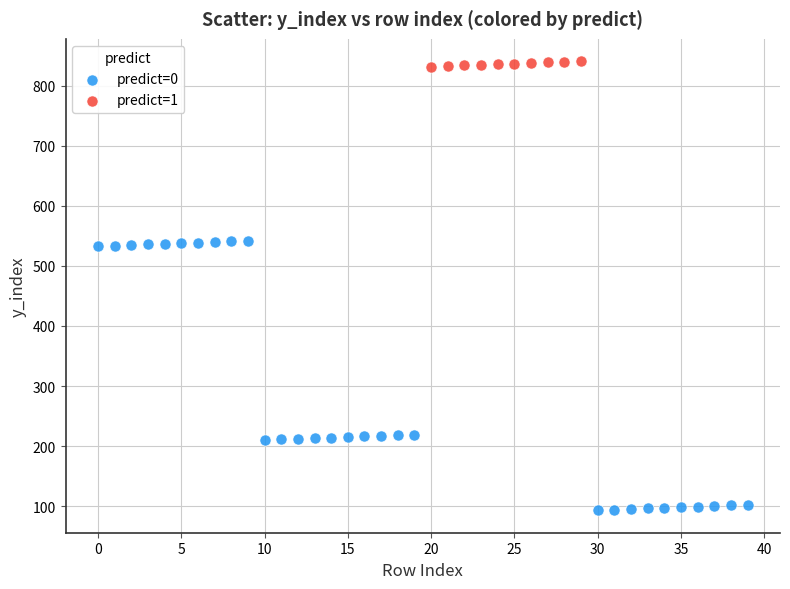

Which series has the largest Y range (max minus min)?

predict=0